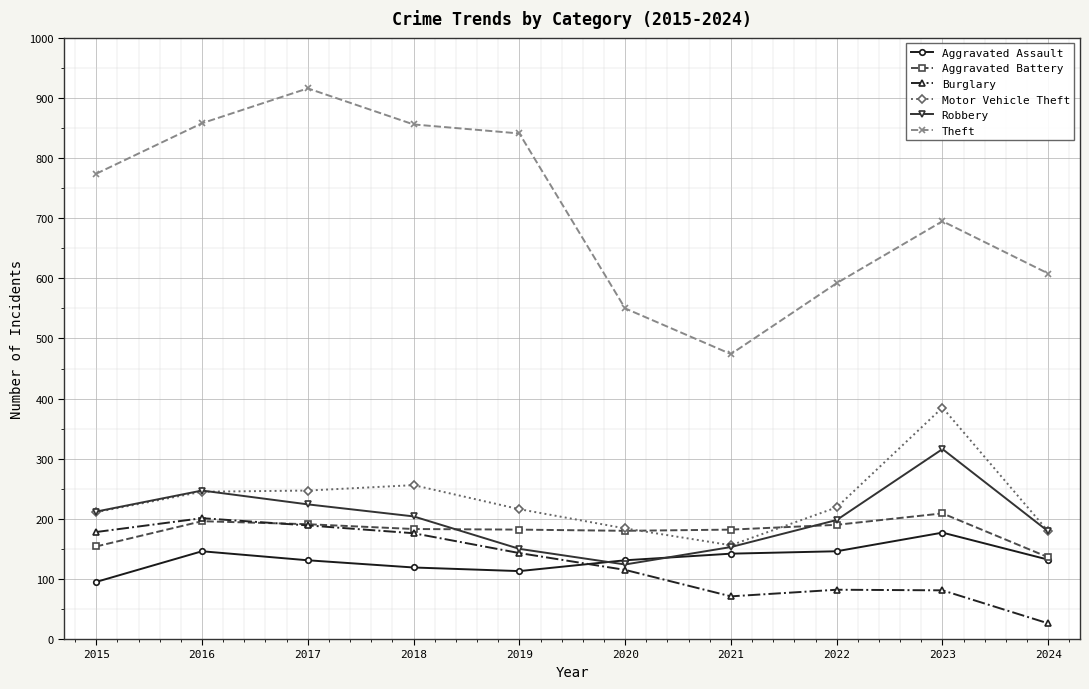

Which series has the widest spread of values?

Theft